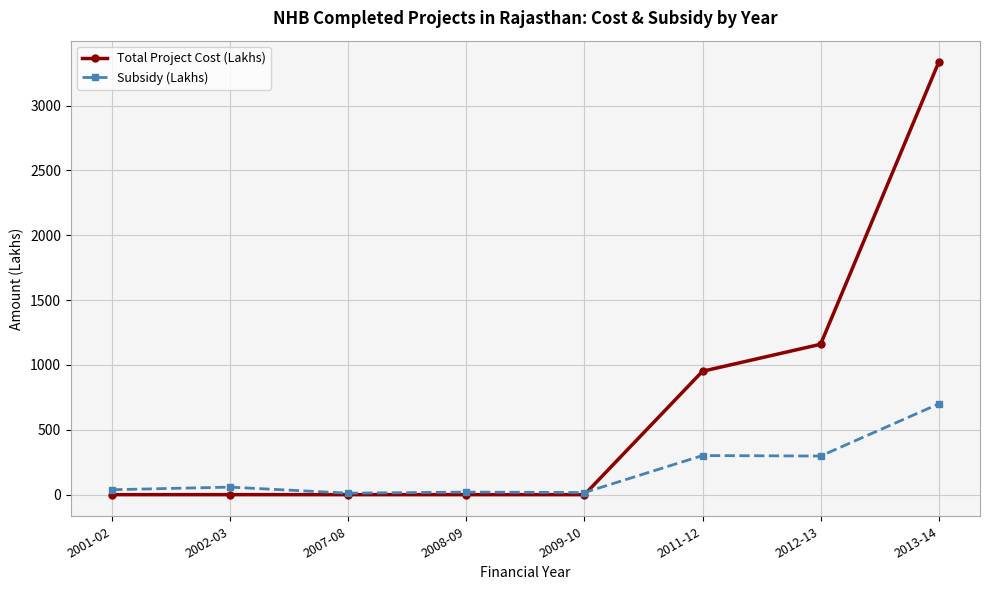

Which label corresponds to the largest value in the chart?

2013-14